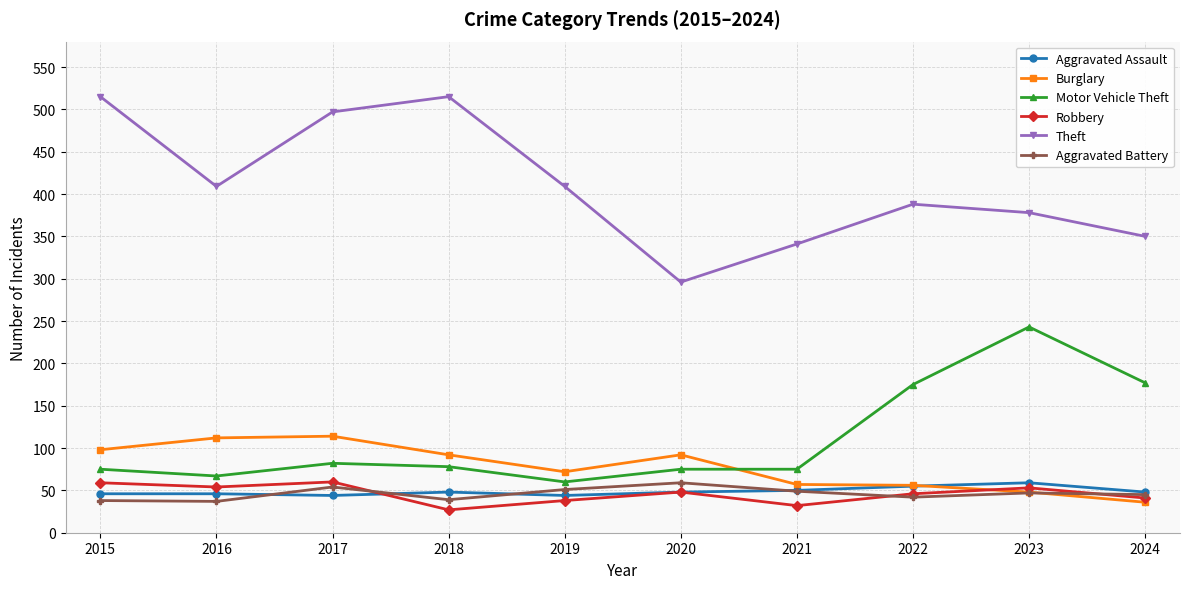

Does the chart display data point markers on the line(s)?

Yes